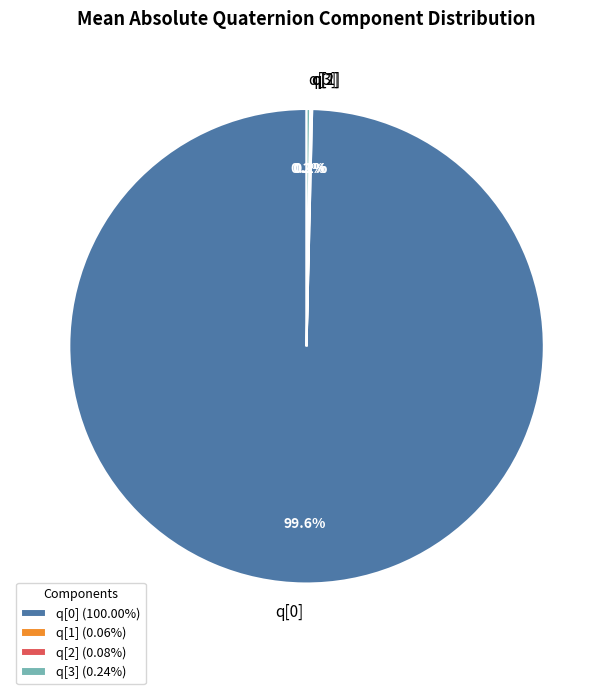

Is there a majority slice in this chart?

Yes